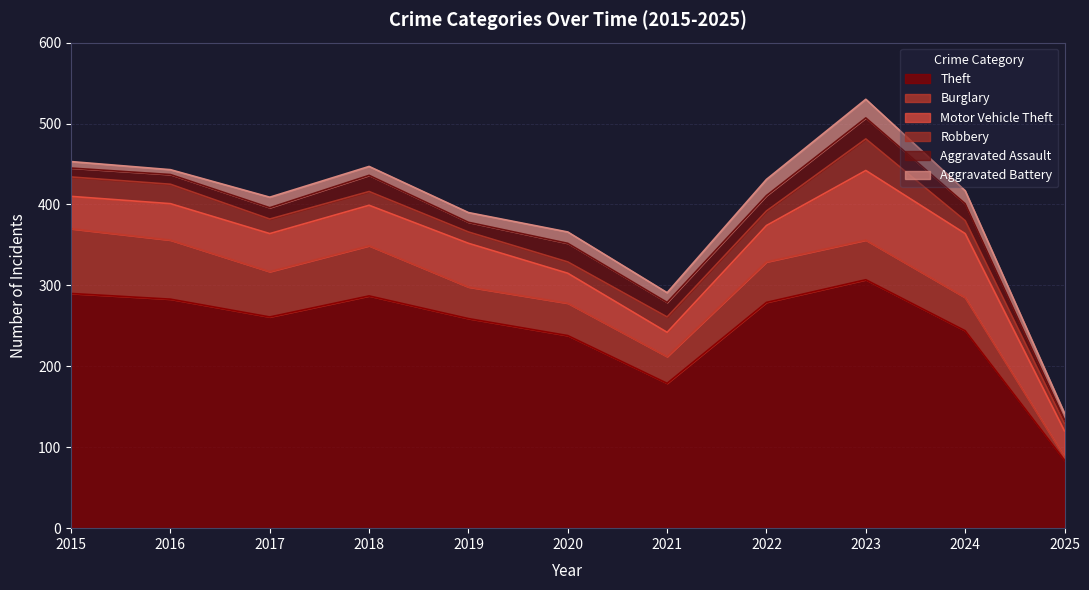

The value of Motor Vehicle Theft at 2017 is 47. True or false?

True